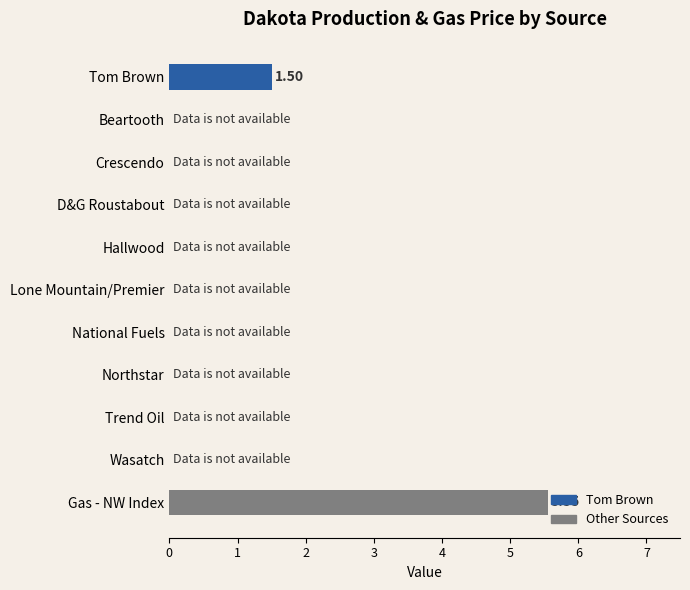

At which label is the value closest to 2?

Tom Brown